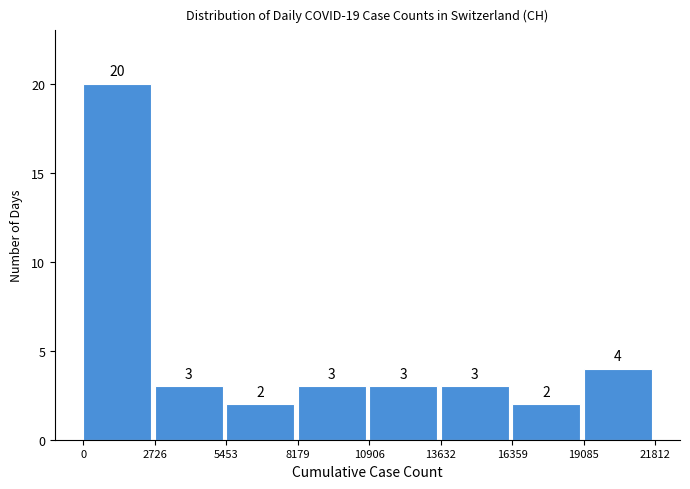

Which range on the x-axis has the tallest bar?

0 to 2726